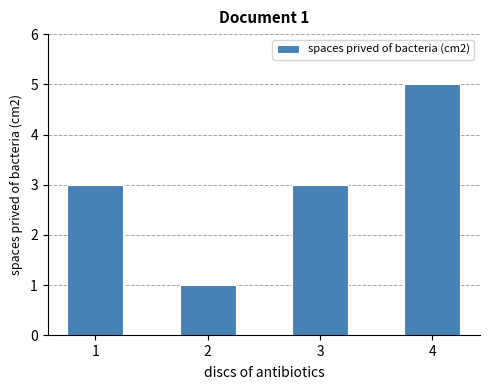

Reading left to right, what are all the values shown in this chart?

3	1	3	5